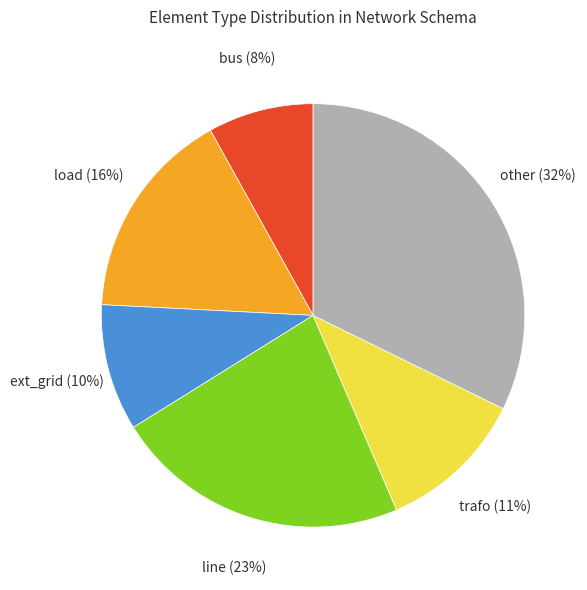

To the nearest percent, what is the average slice percentage?

17%